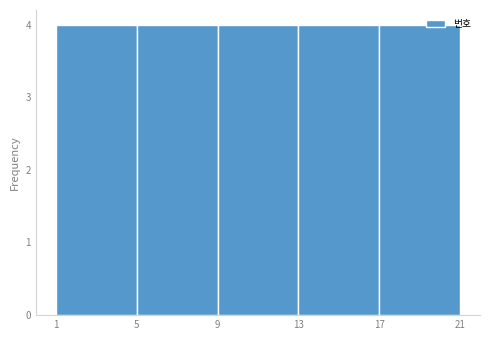

How tall is the bar that spans 5 to 9 on the x-axis? The values are not printed on the chart, so give them approximately, as read against the axis.

4